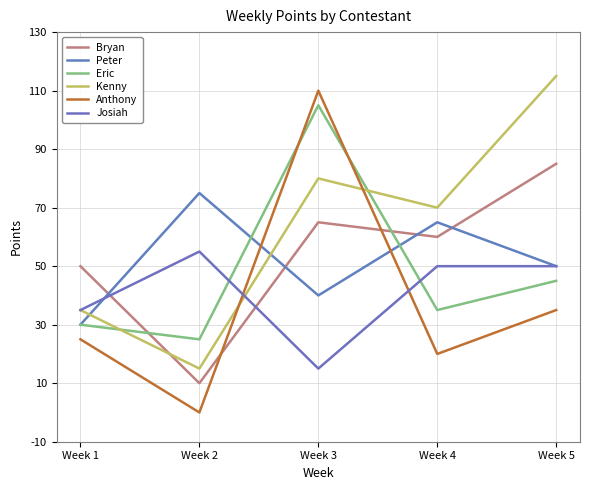

Reading left to right, extract all data points from this chart.

Bryan: 50	10	65	60	85
Peter: 30	75	40	65	50
Eric: 30	25	105	35	45
Kenny: 35	15	80	70	115
Anthony: 25	0	110	20	35
Josiah: 35	55	15	50	50